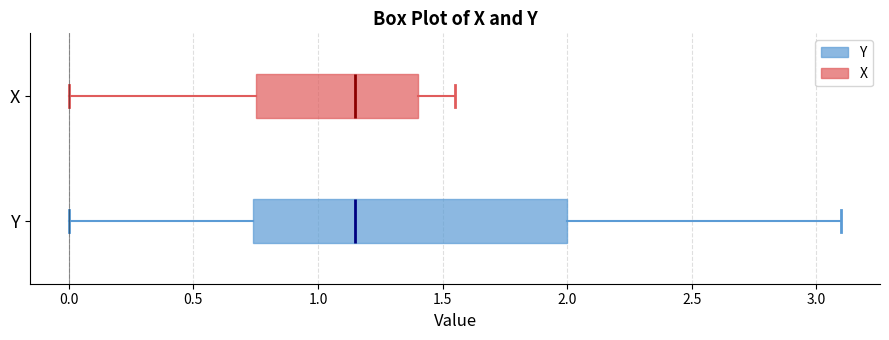

Reading bottom to top, transcribe this box plot: for each box, give where its median line is, the range the box spans, and where its two whiskers end, as read against the x-axis. The values are not printed on the chart, so give them approximately, as read against the axis.

Y: median 1.15, box 0.75 to 2.00, whiskers 0.00 to 3.10
X: median 1.15, box 0.75 to 1.40, whiskers 0.00 to 1.55